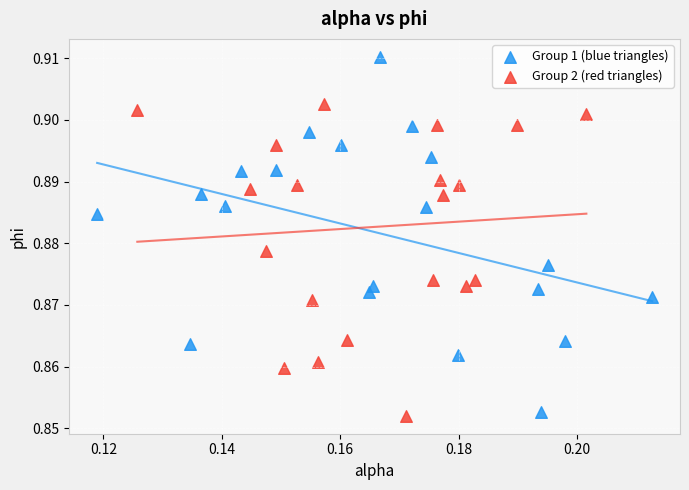

Which series reaches the maximum Y coordinate?

Group 1 (blue triangles)